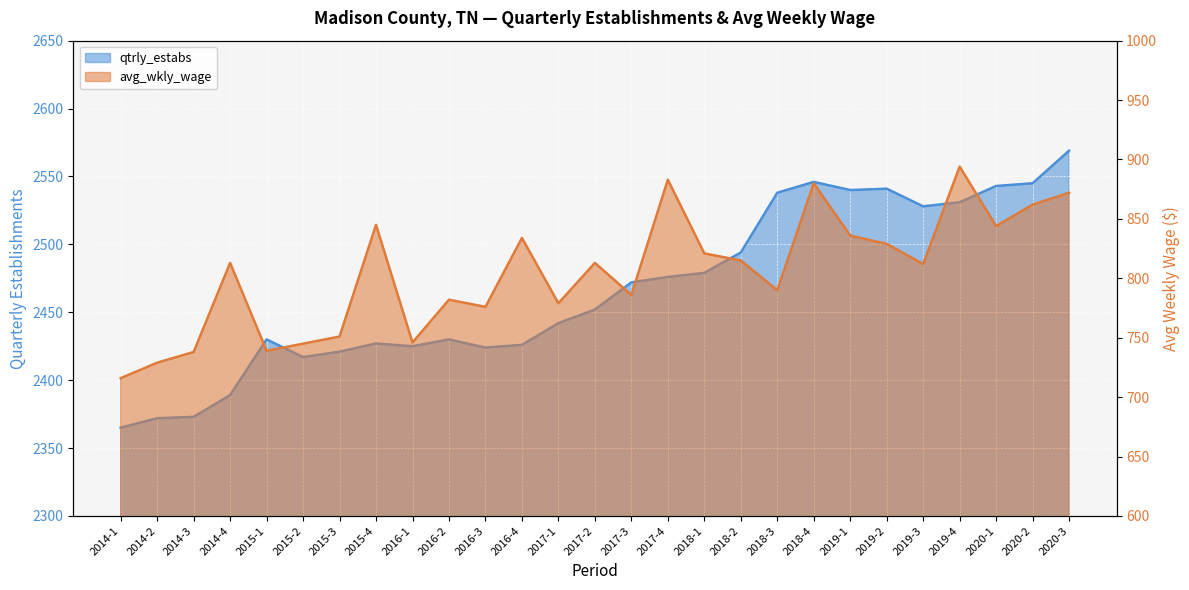

List the series in order of their overall mean, highest first.

qtrly_estabs, avg_wkly_wage